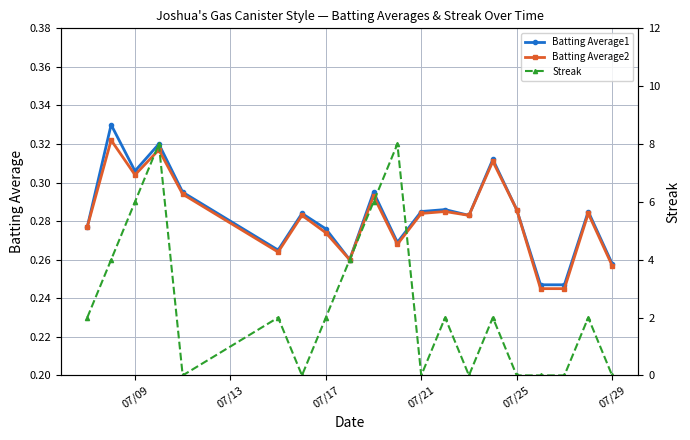

At which category does Batting Average2 reach its first local valley?

07/09